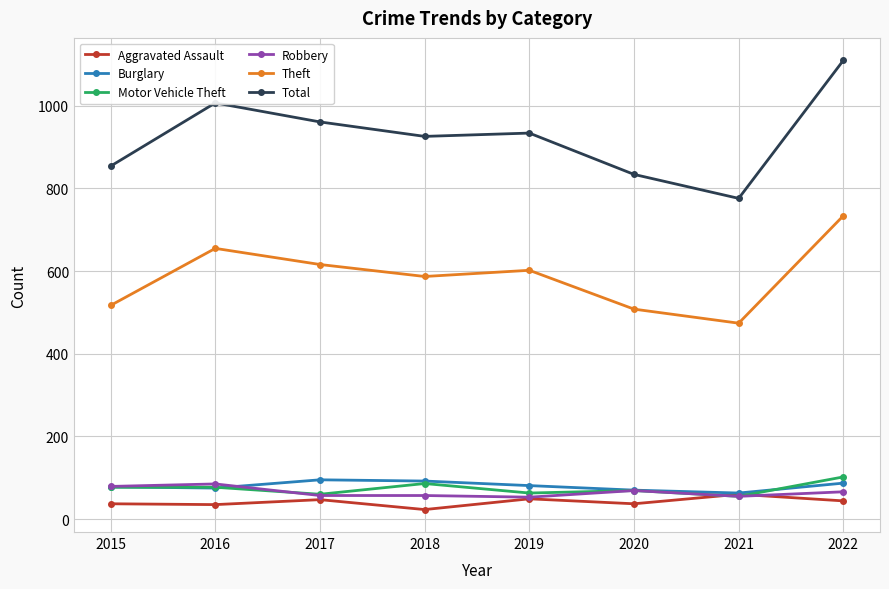

What is the difference between the highest and lowest values at 2022?

1066